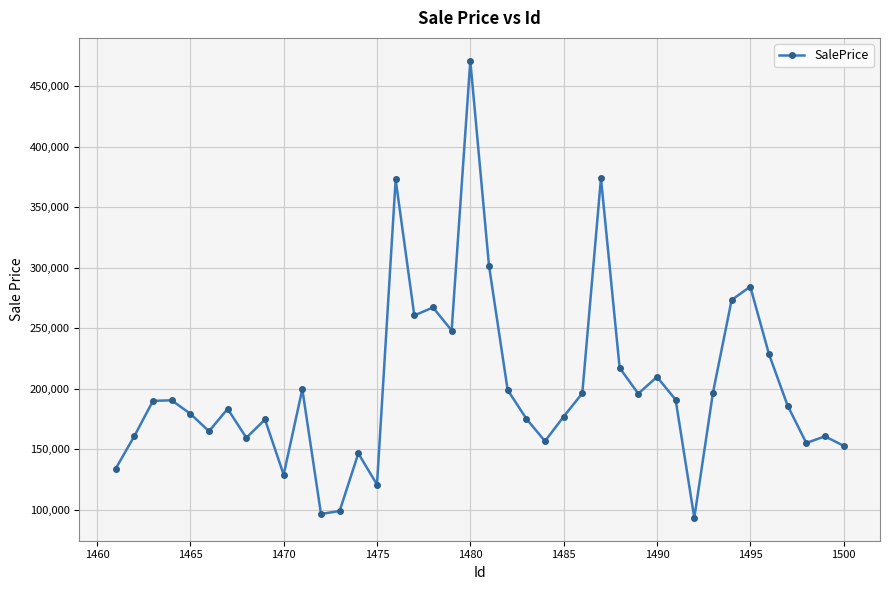

What is the value of the 1st point from the left?

134106.5